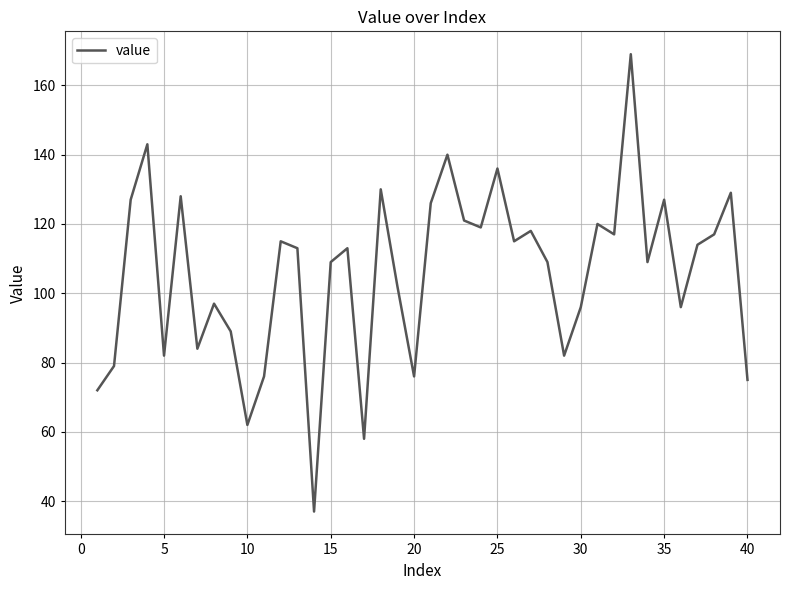

What is the greatest value displayed?

169